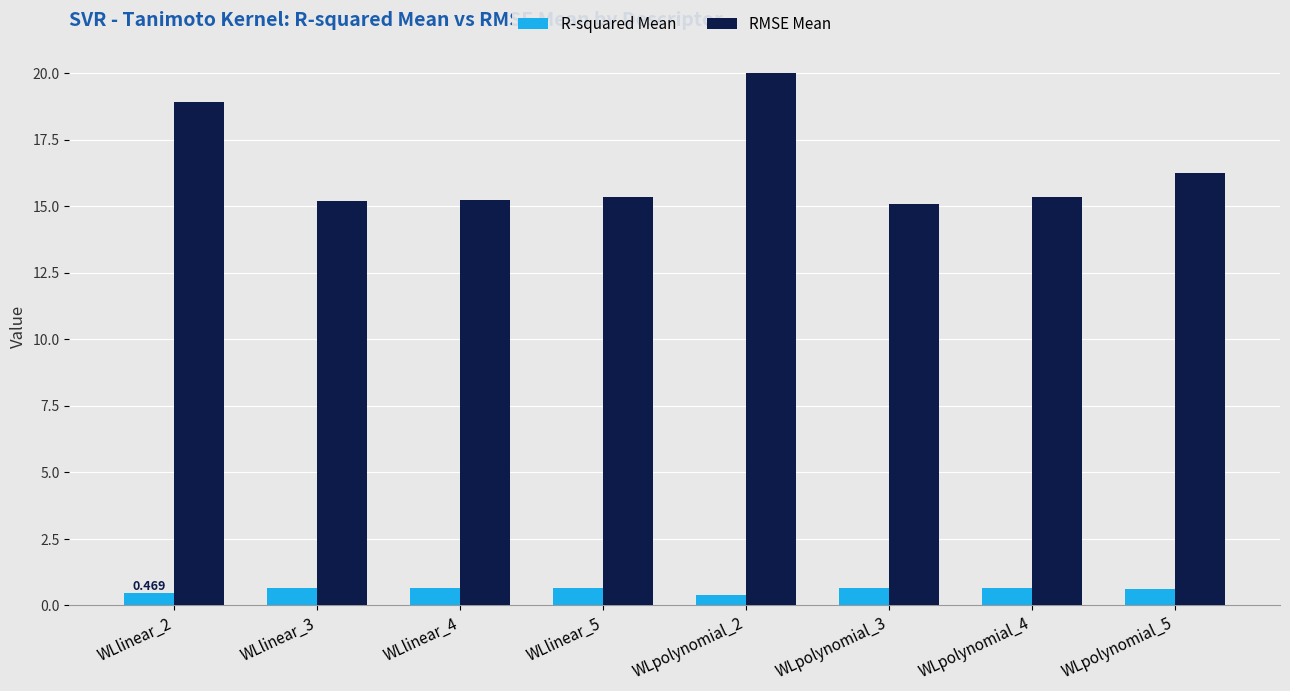

Which category has the highest value in the RMSE Mean series?

WLpolynomial_2